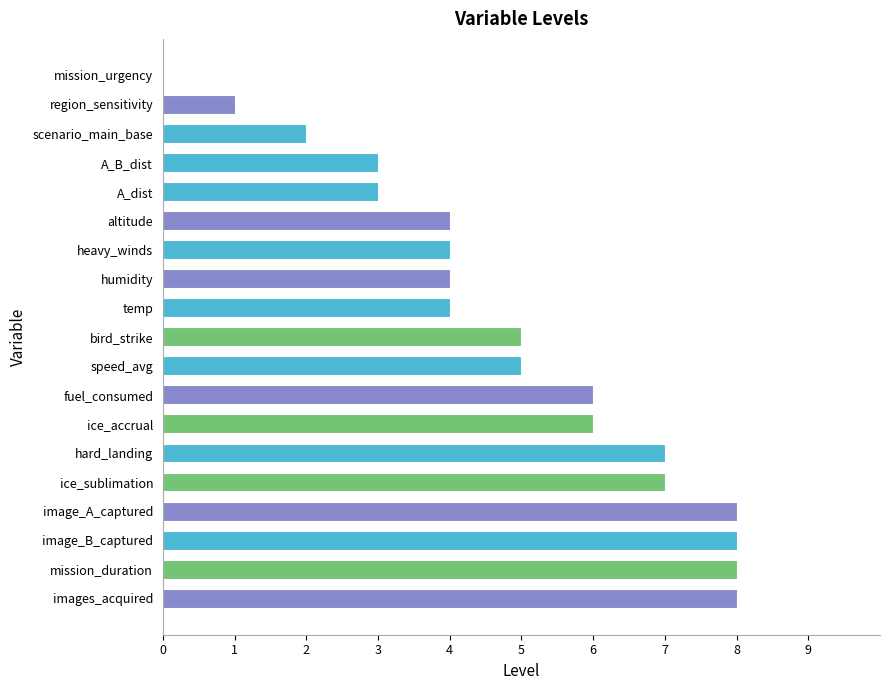

Between image_A_captured and humidity, which is larger?

image_A_captured